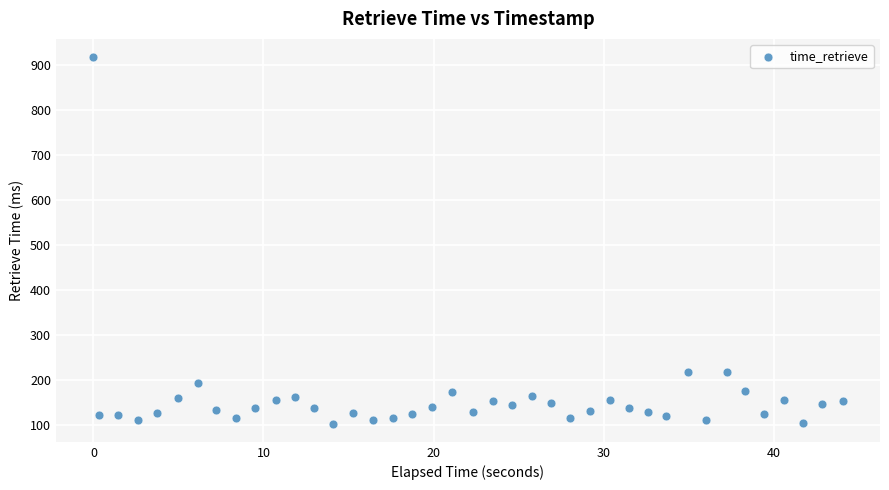

What is the range of X values (max minus min)?

44.1